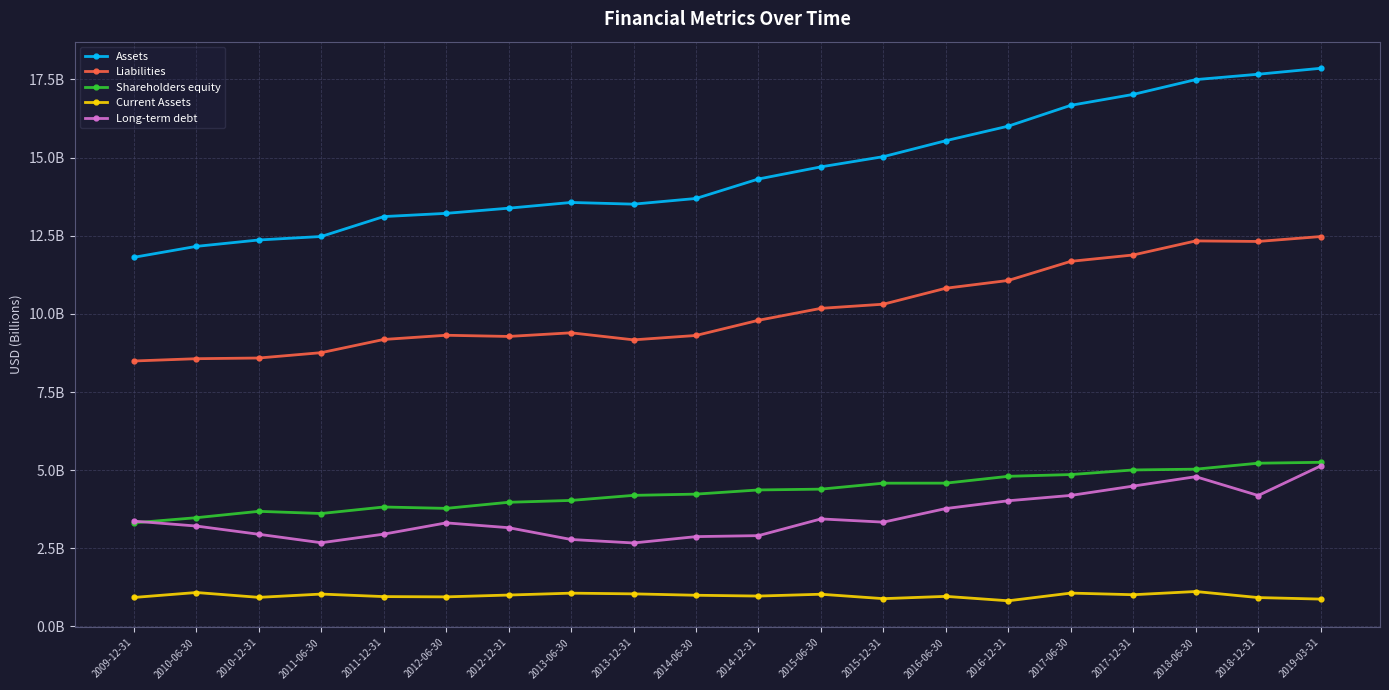

True or false: Current Assets and Shareholders equity intersect in this chart.

False